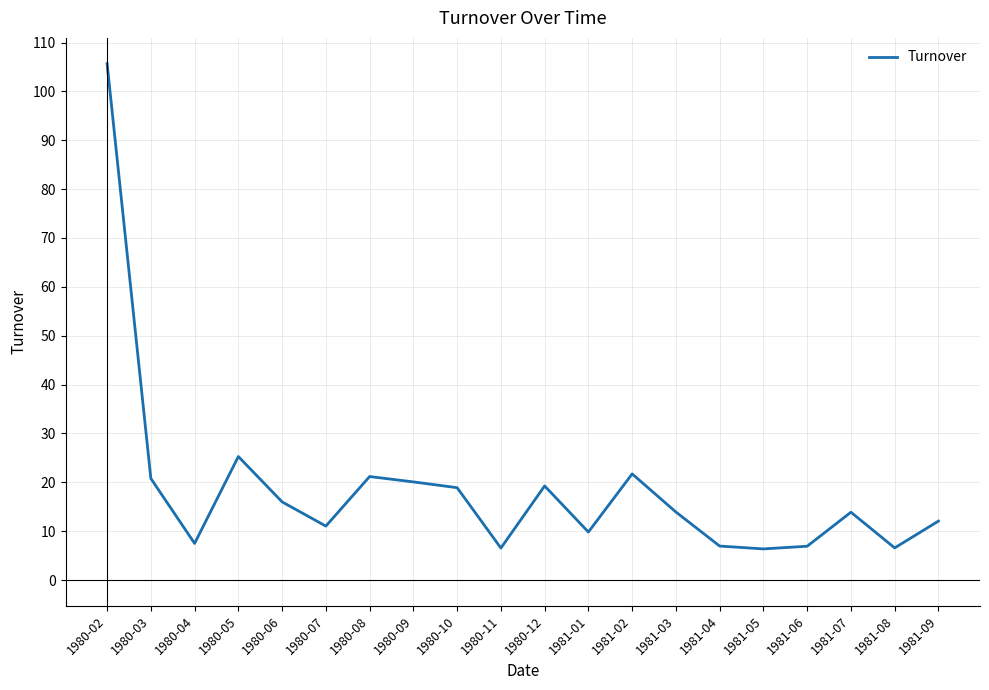

Is this an area chart (filled region under the line)?

No